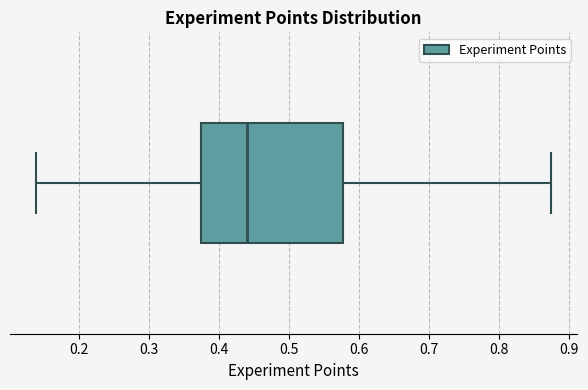

Transcribe this box plot: give where the median line is, the range the box spans, and where the two whiskers end, as read against the x-axis. The values are not printed on the chart, so give them approximately, as read against the axis.

median 0.44, box 0.38 to 0.58, whiskers 0.14 to 0.88